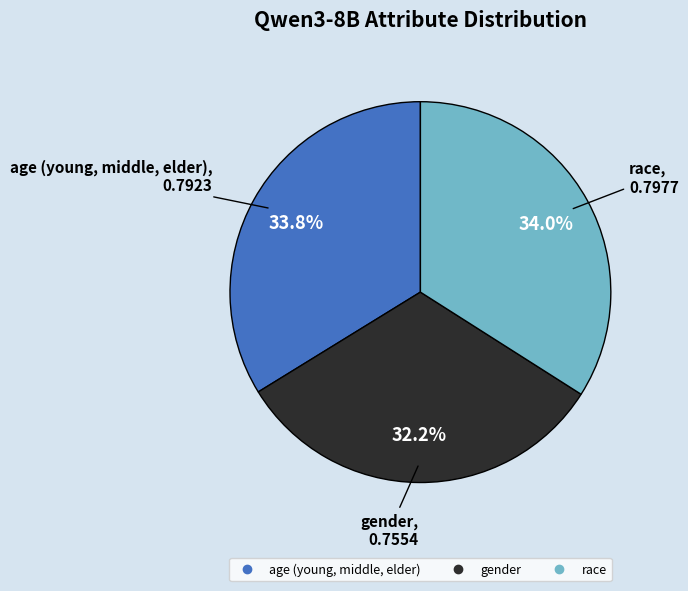

How many slices are in this pie chart?

3